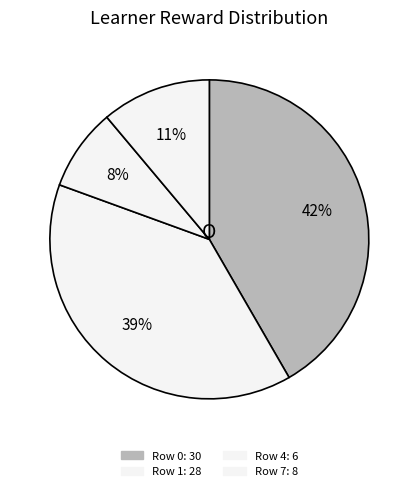

How many slices are in this pie chart?

4